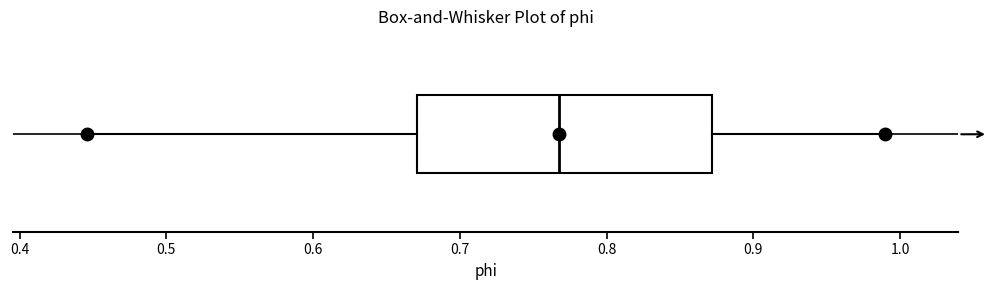

Read this box plot against the x-axis: the position of the median line, the range covered by the box, and the ends of both whiskers. The values are not printed on the chart, so give them approximately, as read against the axis.

median 0.77, box 0.67 to 0.87, whiskers 0.45 to 0.99